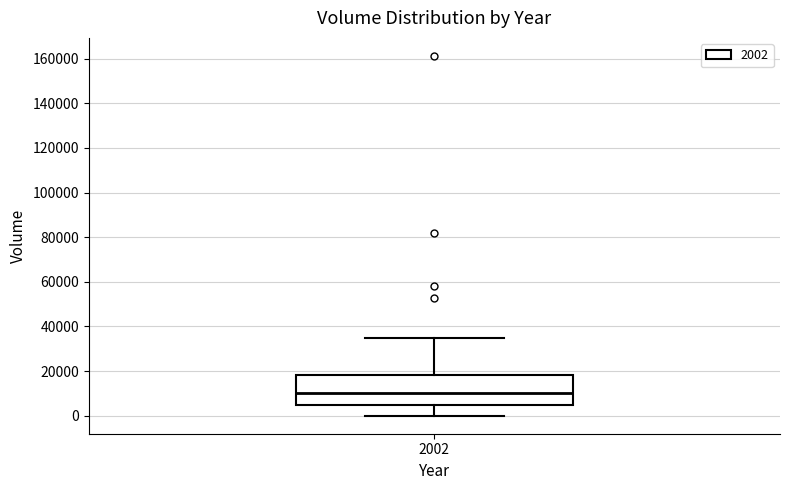

Where does the lower whisker of the box at x = 2002 end on the y-axis? The values are not printed on the chart, so give them approximately, as read against the axis.

0